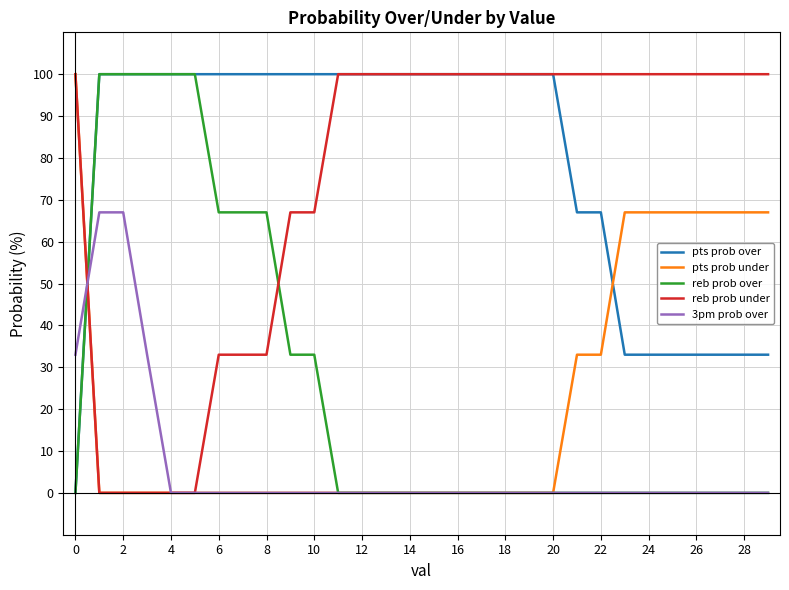

What is the maximum value for 3pm prob over?

67